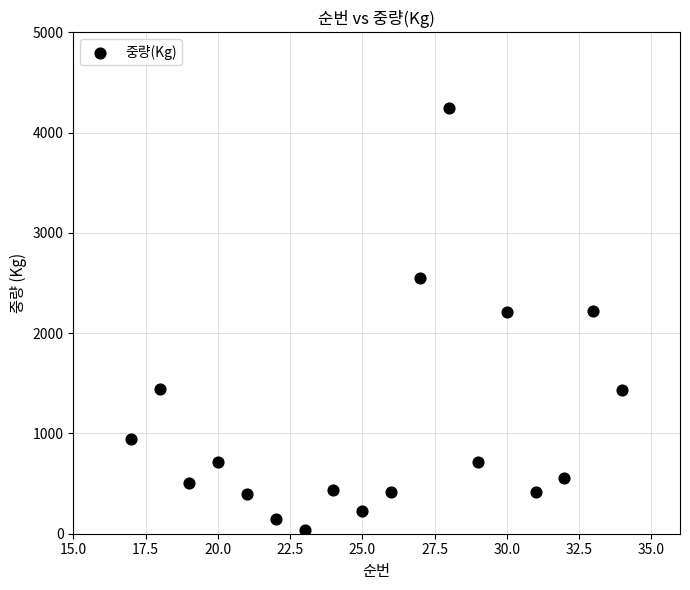

What is the range of X values (max minus min)?

17